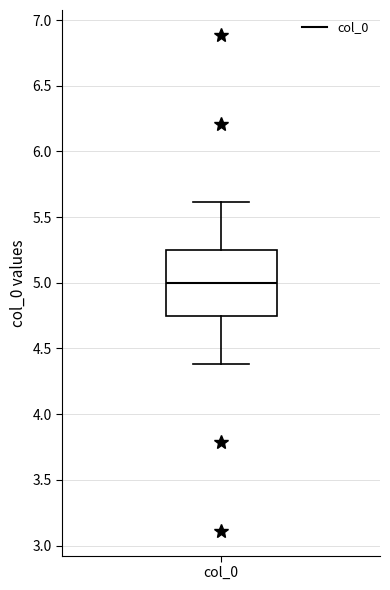

Read this box plot against the y-axis: the position of the median line, the range covered by the box, and the ends of both whiskers. The values are not printed on the chart, so give them approximately, as read against the axis.

median 5.00, box 4.75 to 5.25, whiskers 4.40 to 5.60